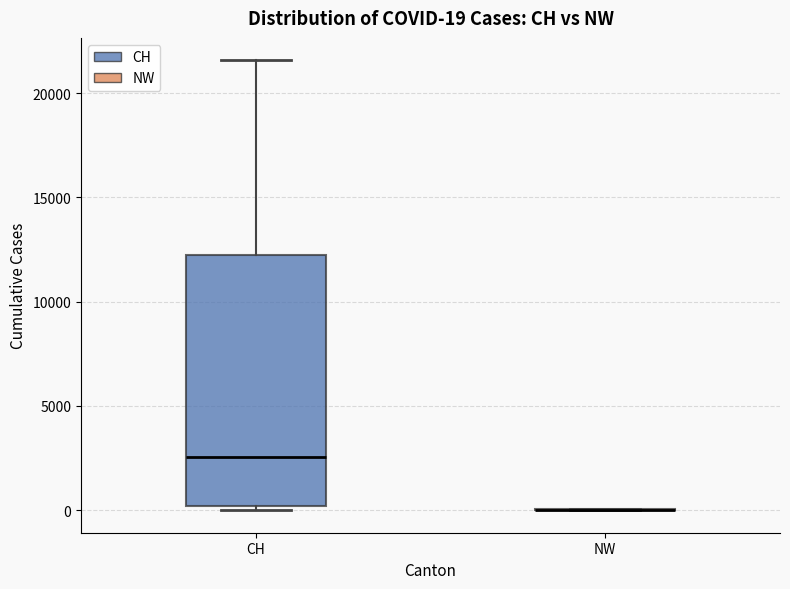

Which box is the tallest, from its lower edge to its upper edge?

CH